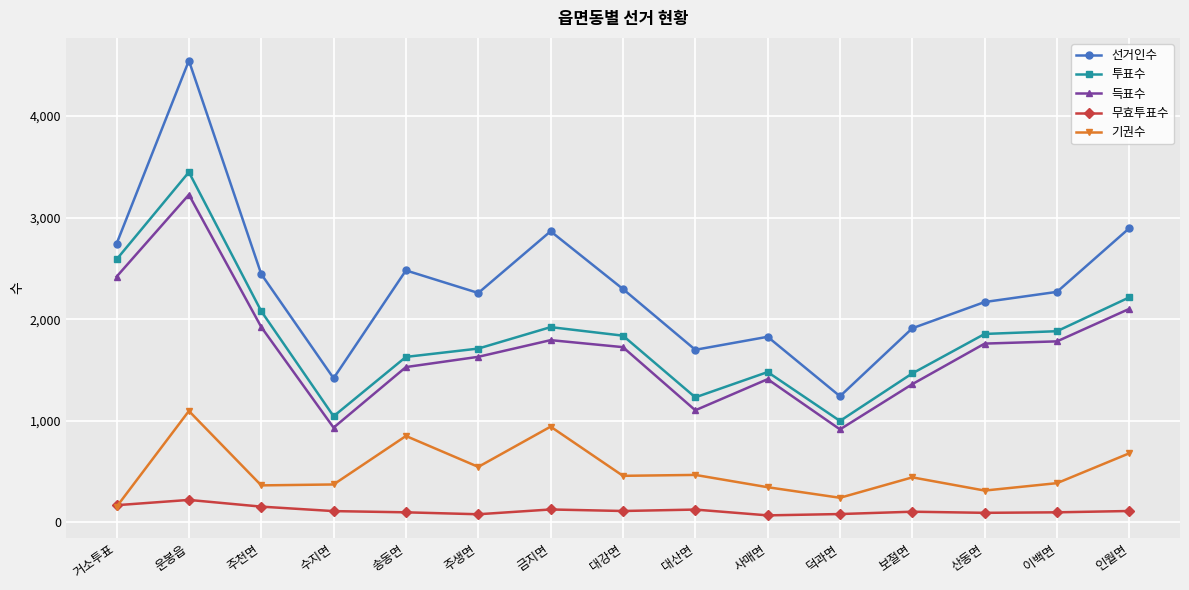

What is the sum of all 득표수 values?

25612